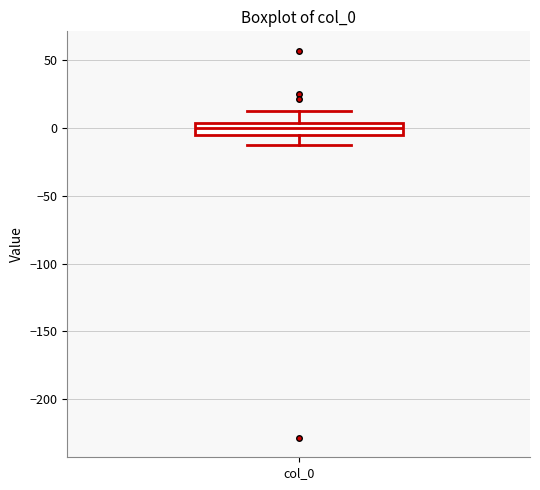

Transcribe this box plot: give where the median line is, the range the box spans, and where the two whiskers end, as read against the y-axis. The values are not printed on the chart, so give them approximately, as read against the axis.

median 0, box -5 to 5, whiskers -15 to 15